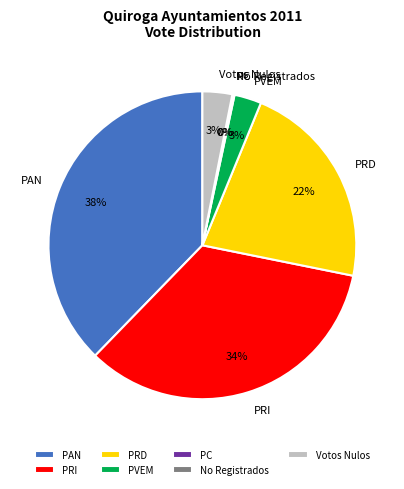

To the nearest percent, what percentage of the pie is PRD?

22%